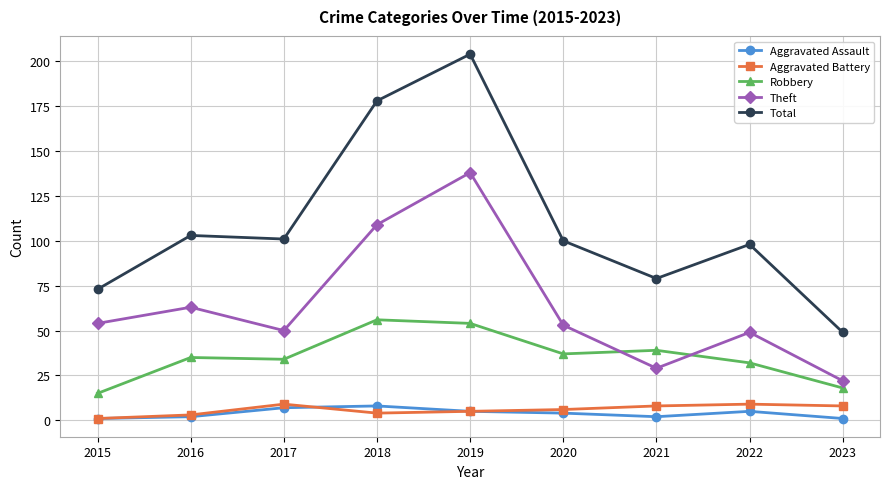

True or false: Total has more than 0 points higher than both neighbors.

True